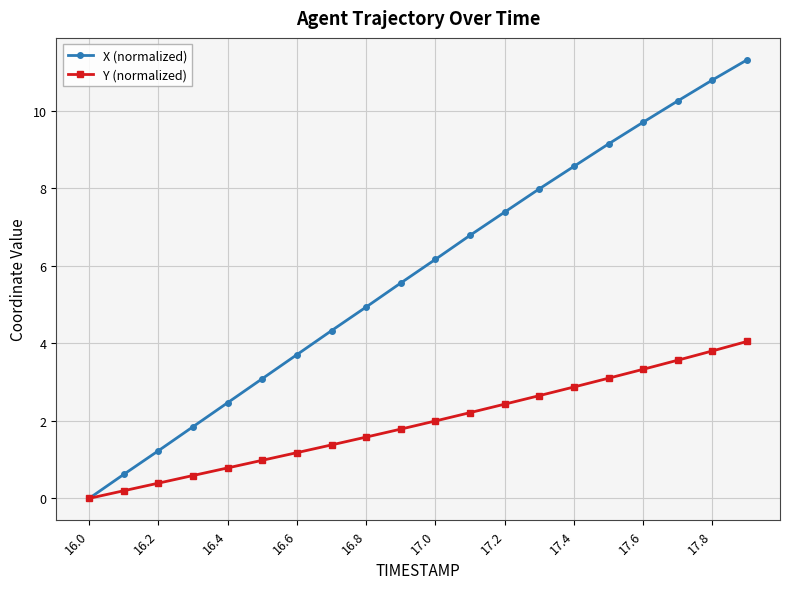

What are all the series names shown in the legend?

X (normalized), Y (normalized)